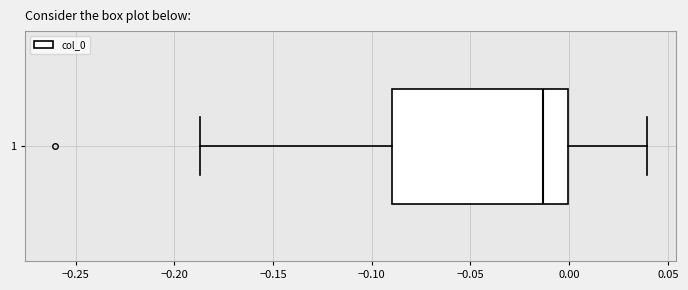

Where is the right edge of the box at y = 1 on the x-axis? The values are not printed on the chart, so give them approximately, as read against the axis.

0.000